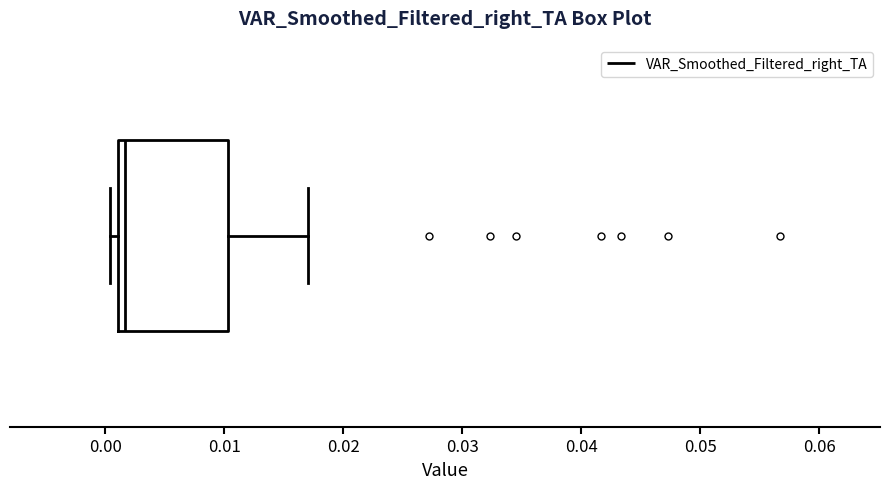

Read this box plot against the x-axis: the position of the median line, the range covered by the box, and the ends of both whiskers. The values are not printed on the chart, so give them approximately, as read against the axis.

median 0.002, box 0.001 to 0.010, whiskers 0.000 to 0.017